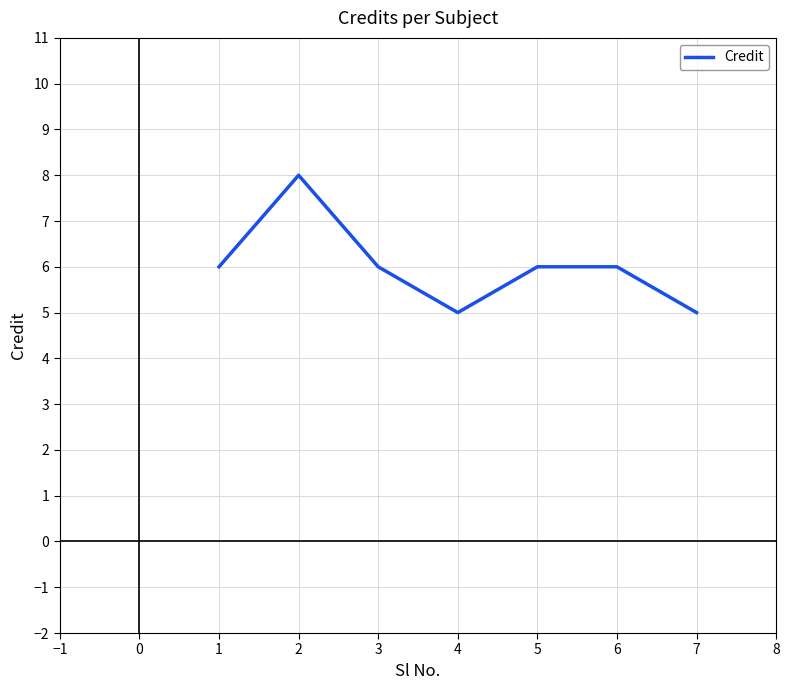

What is the difference between the maximum and second lowest values?

3